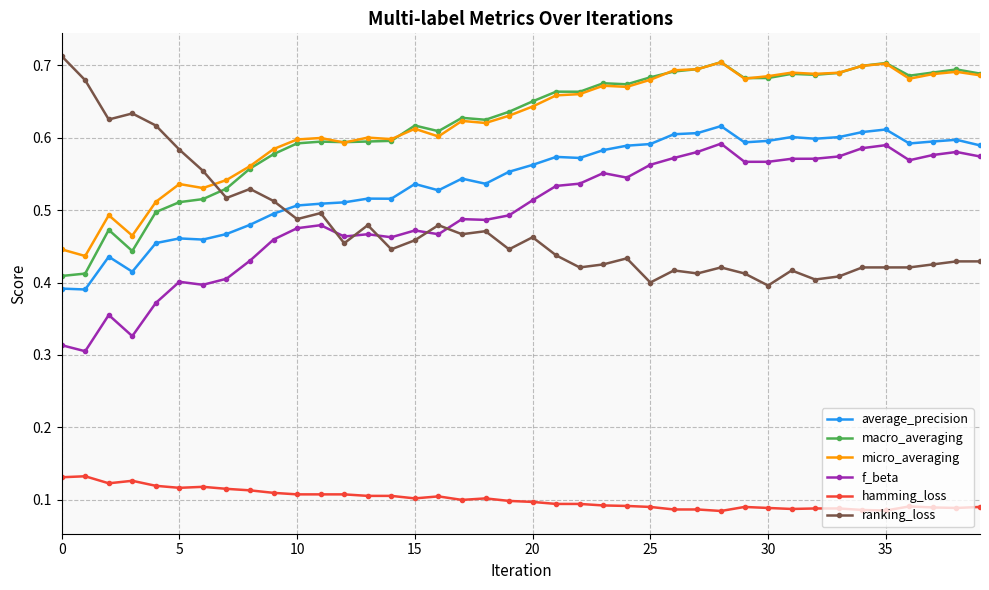

At how many categories does at least one series exceed 0?

40